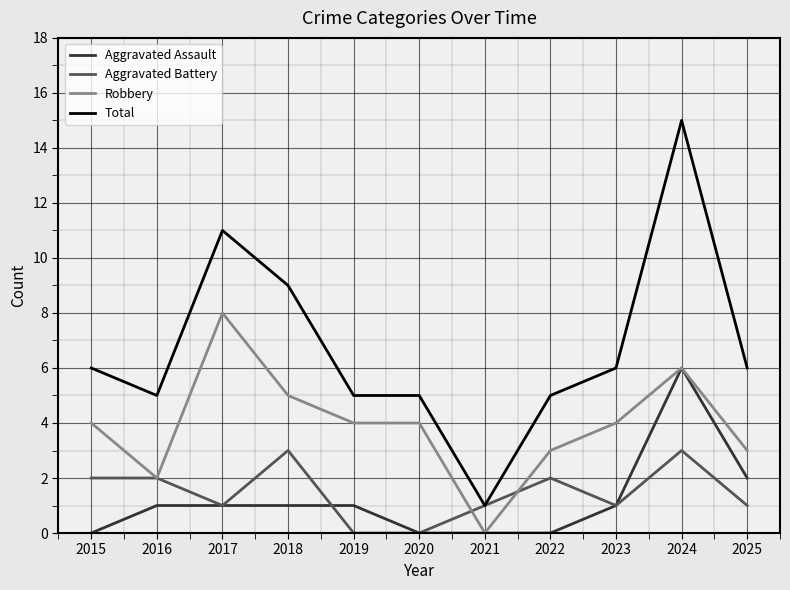

At how many categories does at least one series exceed 7?

3